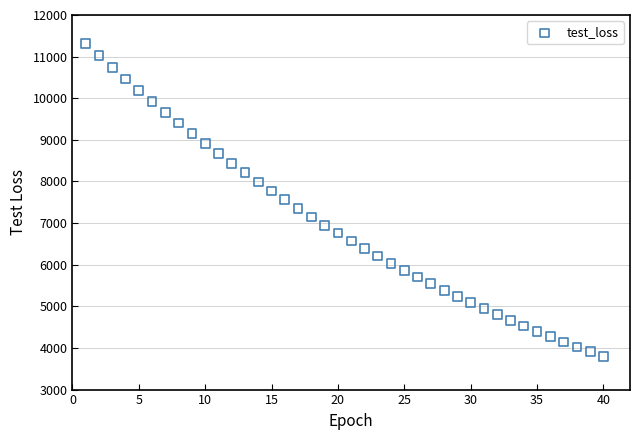

What is the range of X values (max minus min)?

39.0